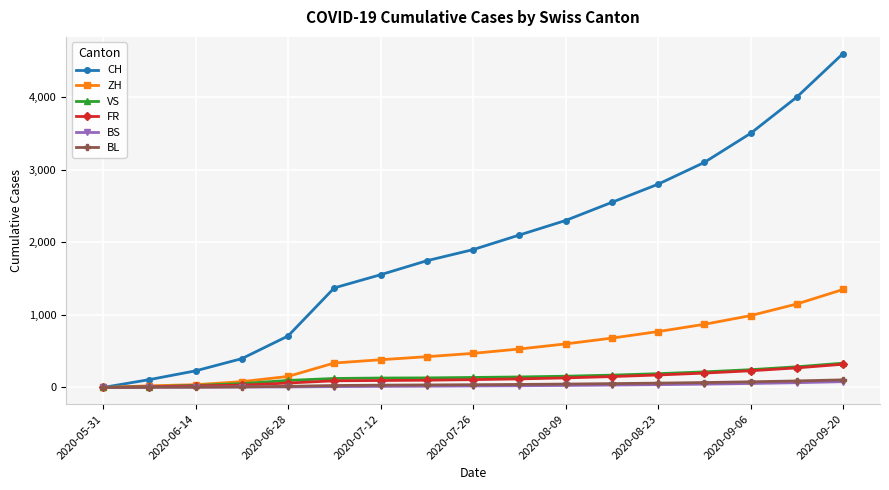

True or false: CH has more than 0 interior local peaks.

False